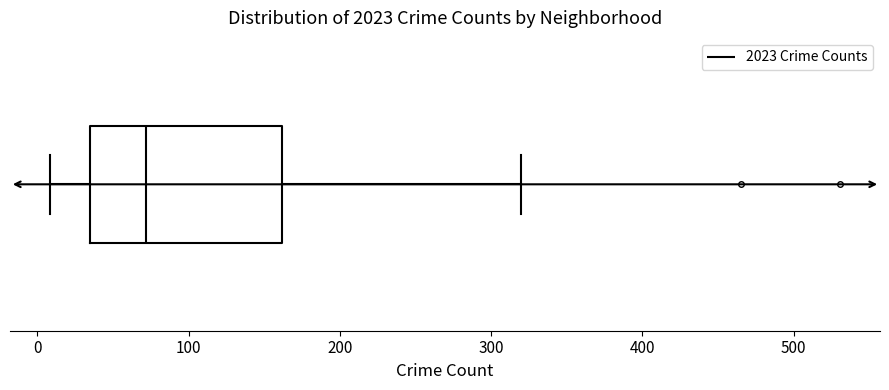

Transcribe this box plot: give where the median line is, the range the box spans, and where the two whiskers end, as read against the x-axis. The values are not printed on the chart, so give them approximately, as read against the axis.

median 70, box 30 to 160, whiskers 10 to 320